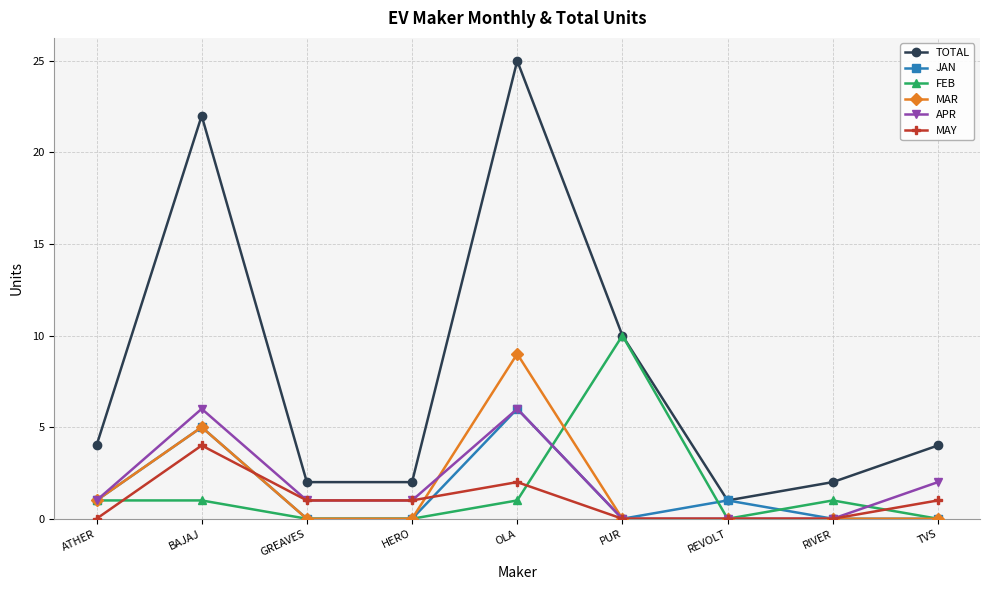

What is the label of the 2nd point from the right?

RIVER